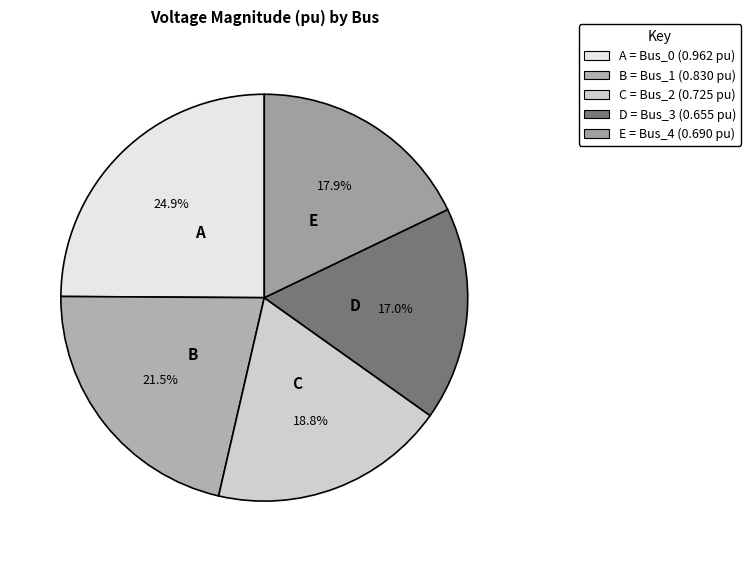

Which category has the biggest portion of the pie?

A = Bus_0 (0.962 pu)